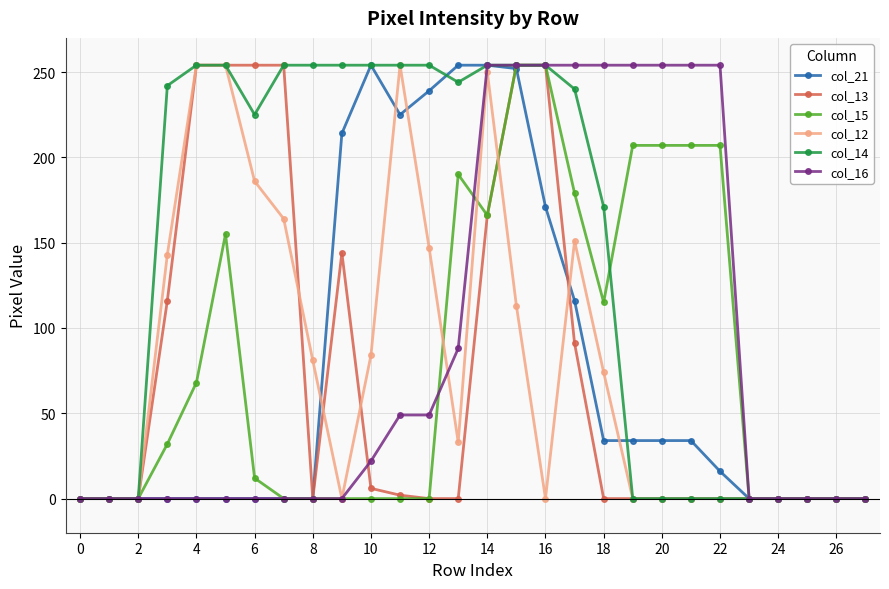

Which series has the largest total across all categories?

col_14